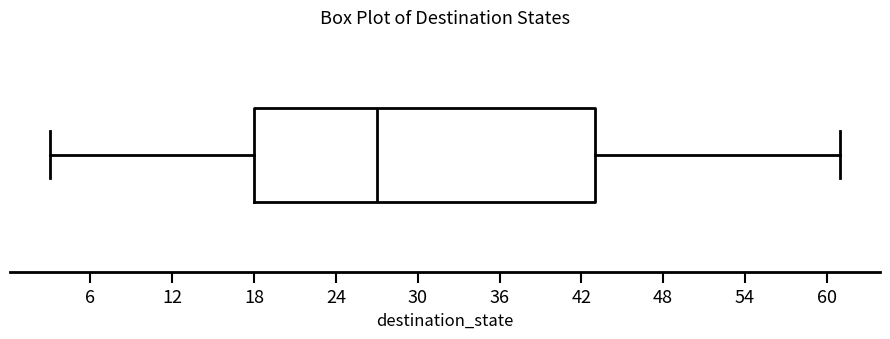

Read this box plot against the x-axis: the position of the median line, the range covered by the box, and the ends of both whiskers. The values are not printed on the chart, so give them approximately, as read against the axis.

median 27, box 18 to 43, whiskers 3 to 61